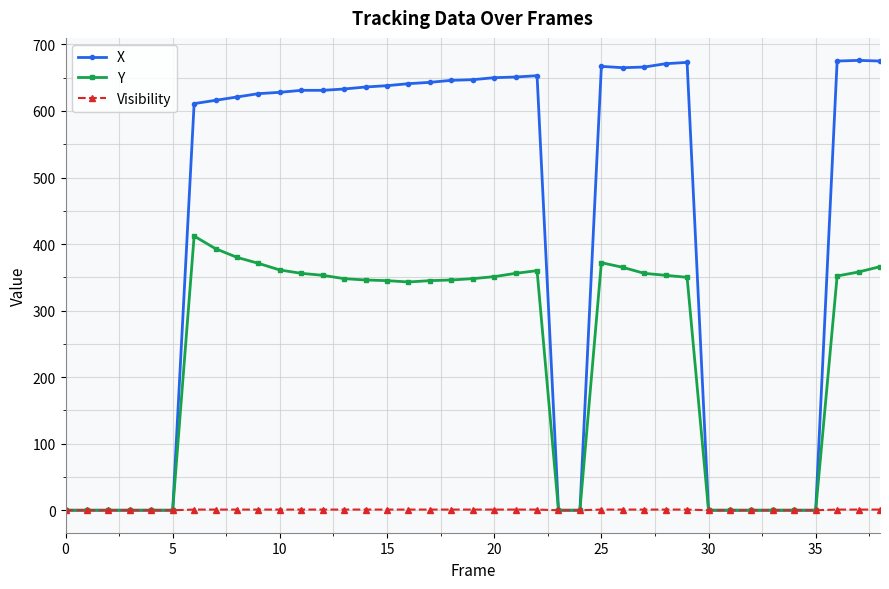

Which series has the largest total across all categories?

X